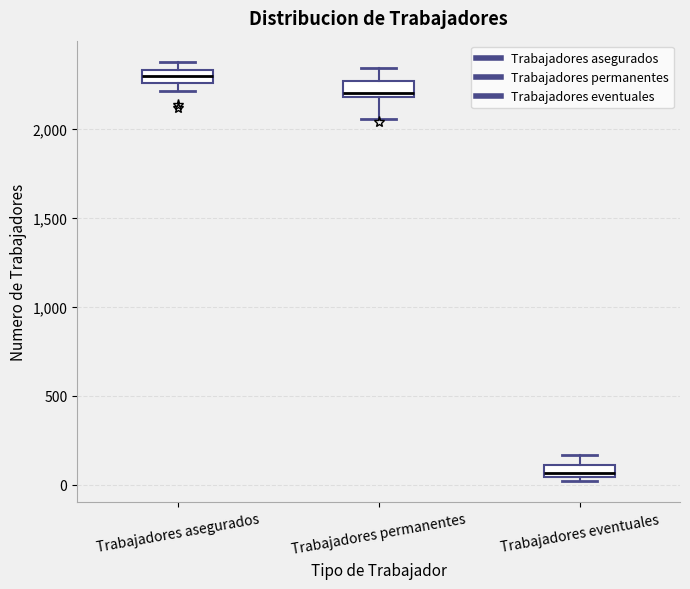

Which box's median line is the highest?

Trabajadores asegurados